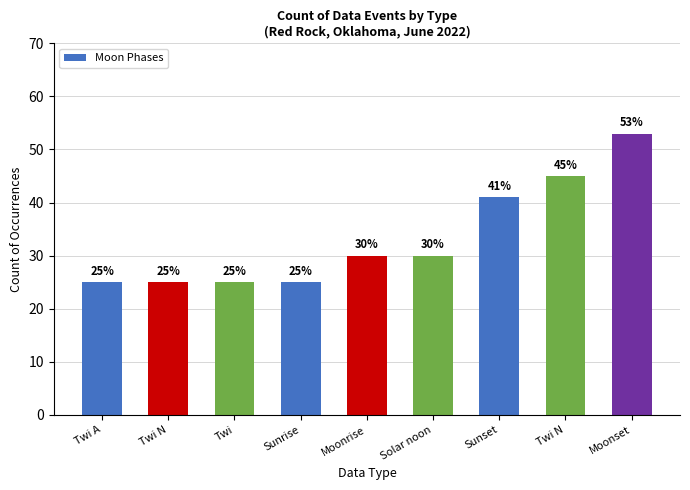

Reading left to right, what are all the values shown in this chart?

25	25	25	25	30	30	41	45	53